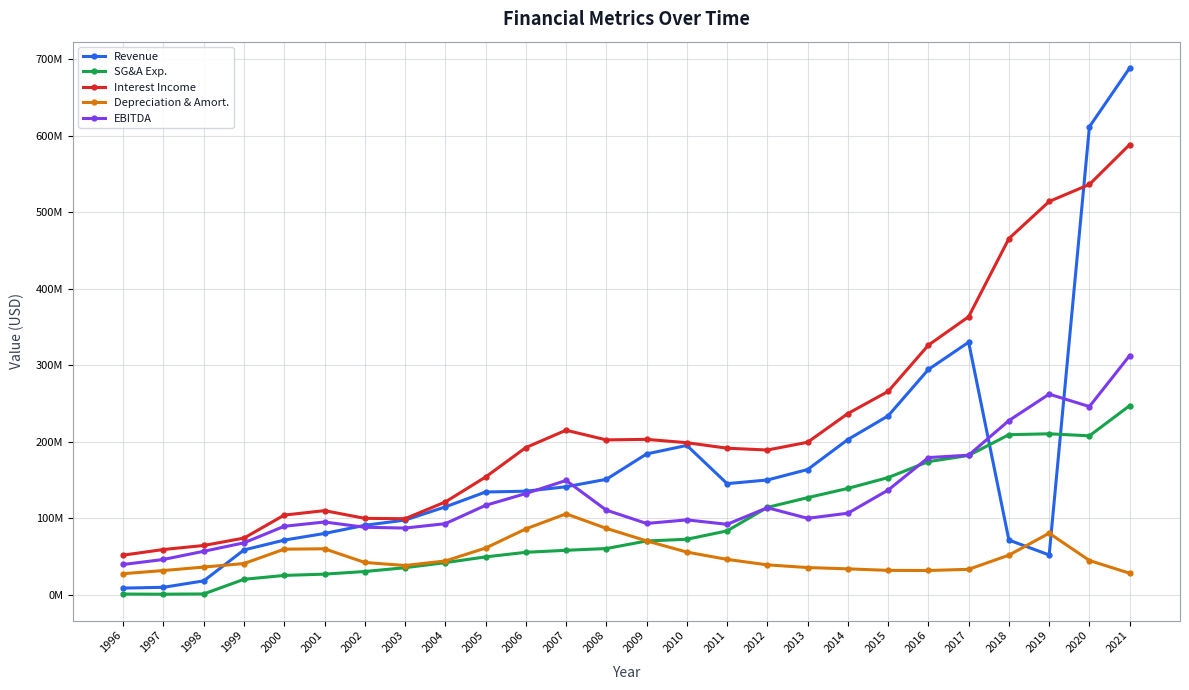

What is the difference between the maximum and minimum values in the EBITDA series?

273177000